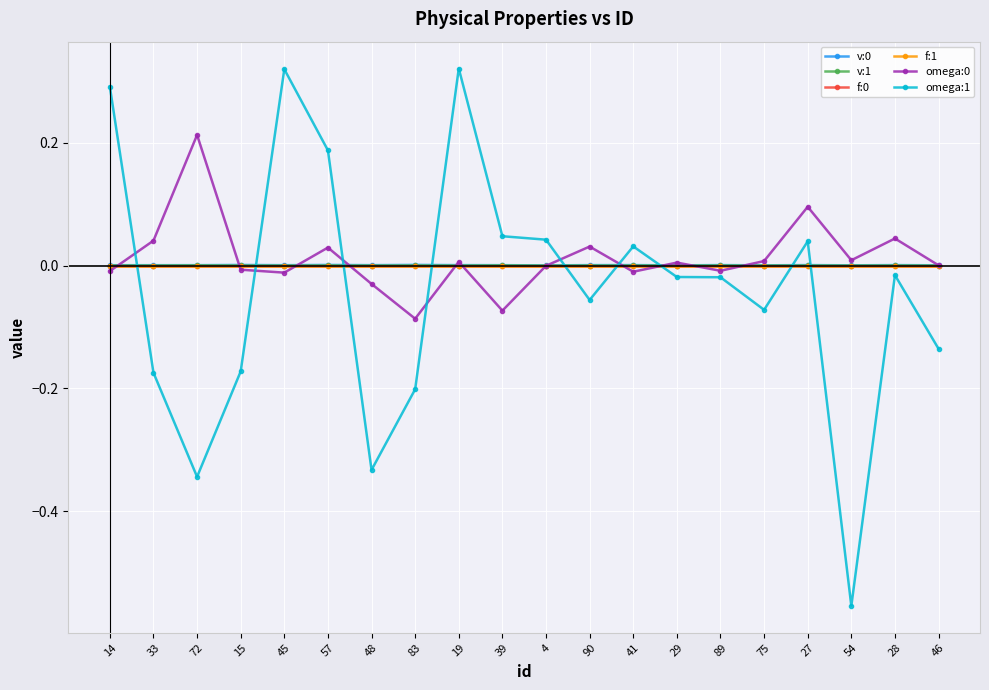

Between which two adjacent categories do v:1 and omega:1 first intersect?

14 and 33